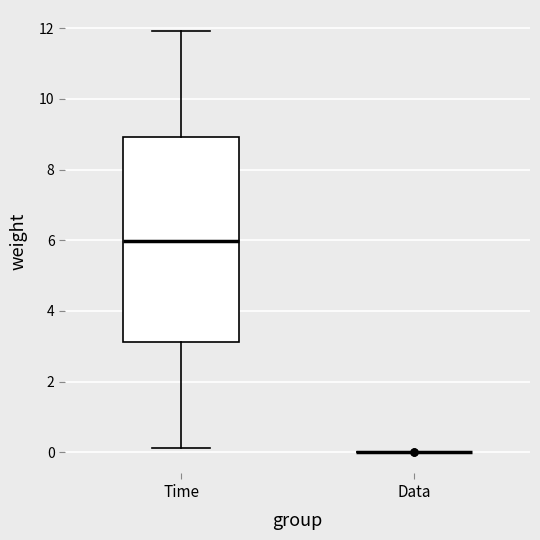

Comparing the boxes themselves (not the whiskers), which one is the tallest?

Time